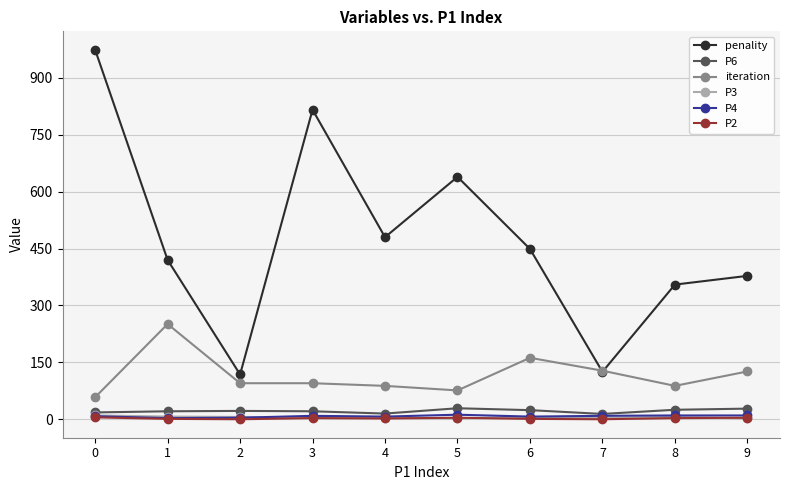

The value of penality at 4 is 182. True or false?

False